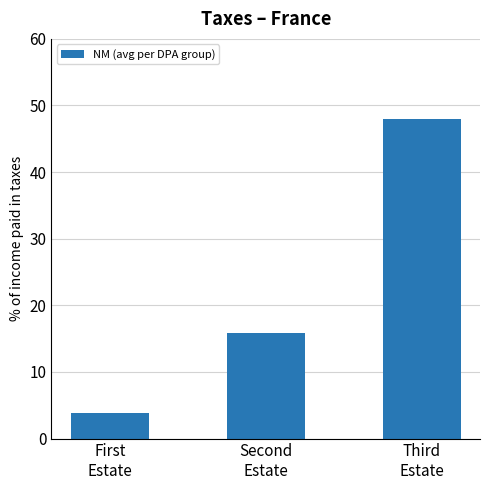

At which label is the value closest to 25?

Second
Estate